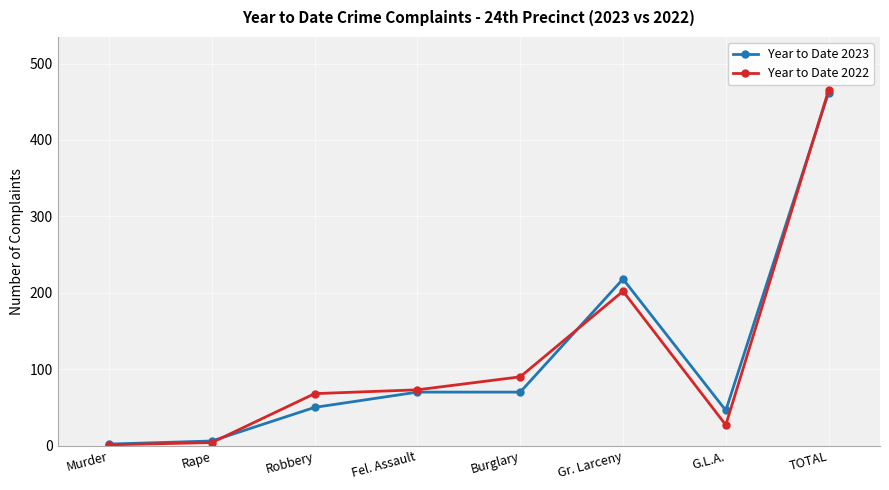

What are all the series names shown in the legend?

Year to Date 2023, Year to Date 2022